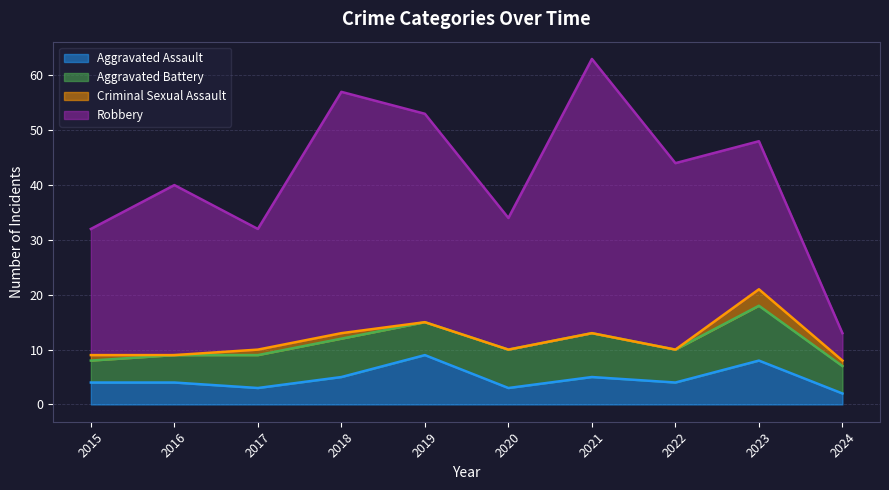

At how many categories does at least one series exceed 33?

4